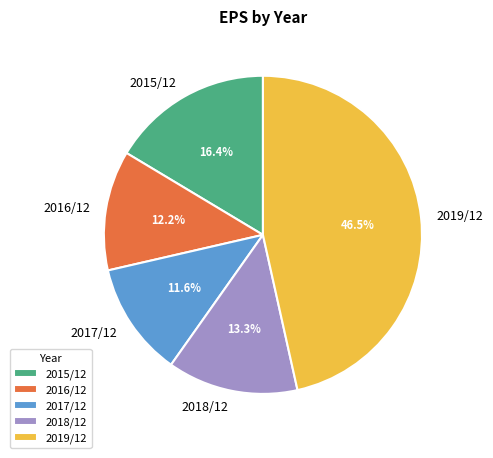

Combined, what portion of the pie is 2016/12 and 2019/12?

58.7%